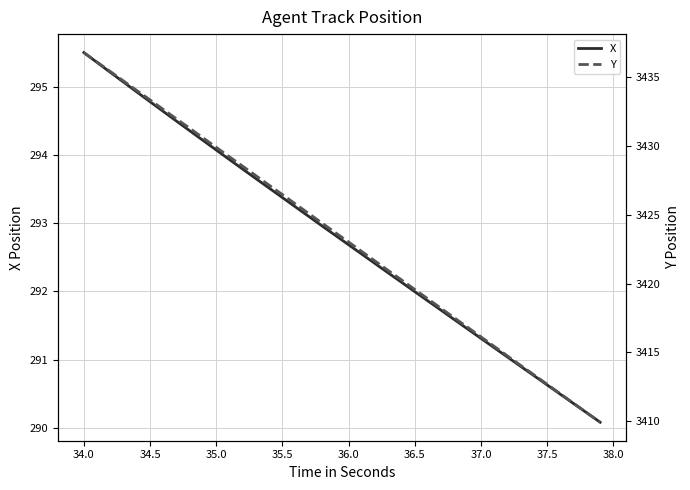

What is the value of the Y point at the 34th from the left?

3414.1